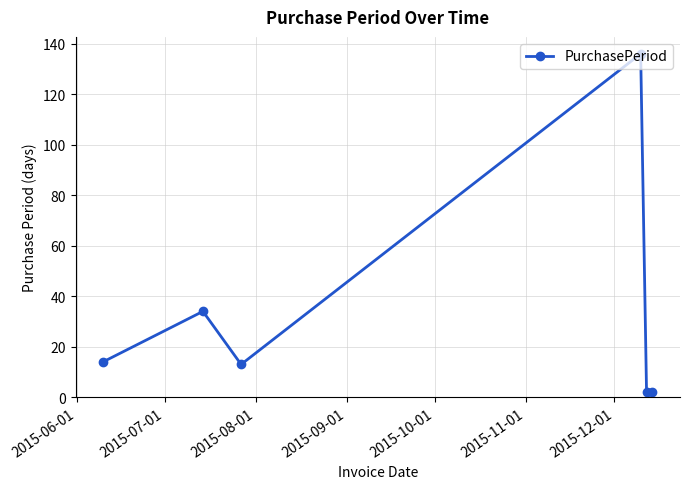

What is the maximum value shown in the chart?

136